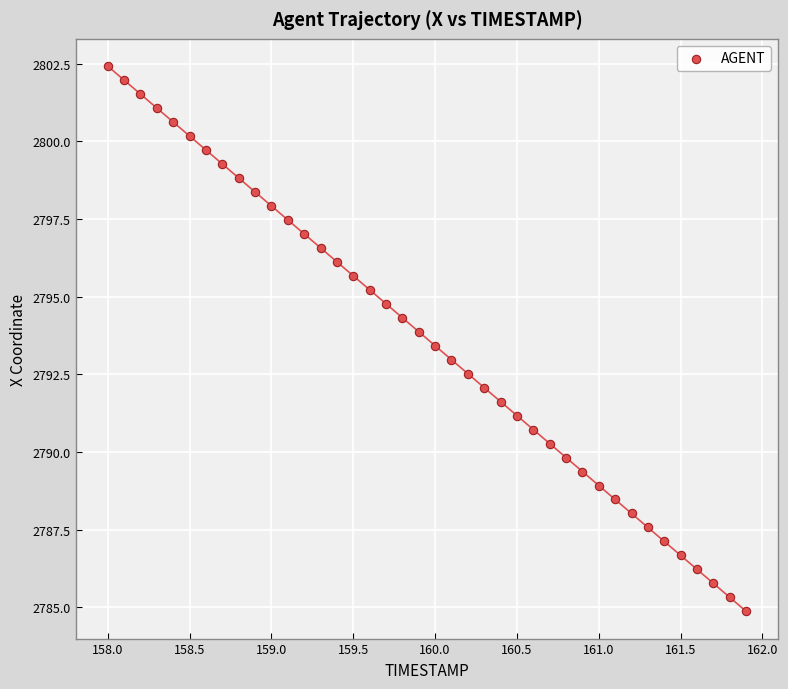

What is the range of X values (max minus min)?

3.9